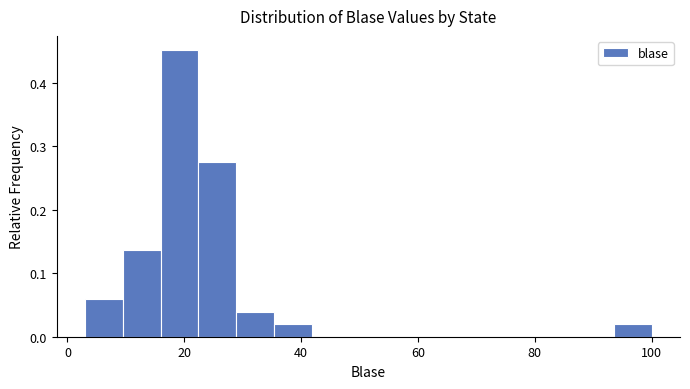

Around what value on the x-axis is the tallest bar? Give the approximate position of its centre, as read against the axis.

20